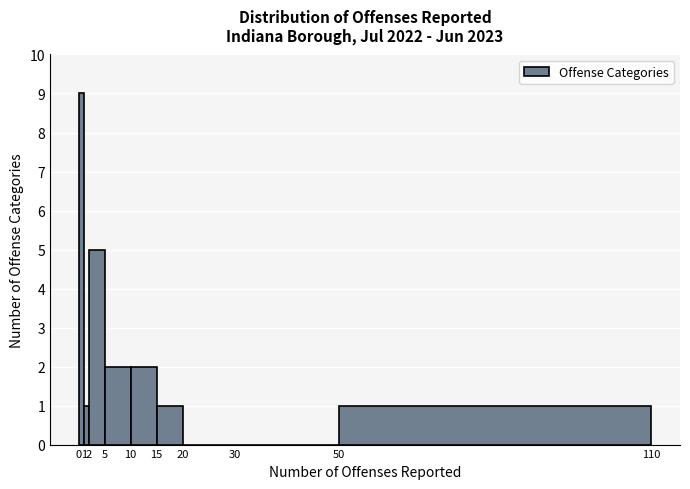

What is the height of the bar covering 2 to 5 on the x-axis? The values are not printed on the chart, so give them approximately, as read against the axis.

5